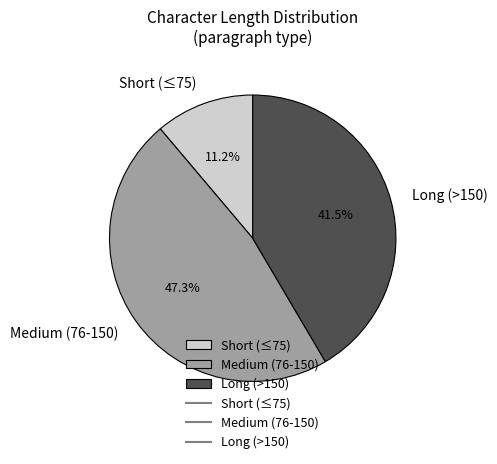

Which slice is the largest?

Medium (76-150)